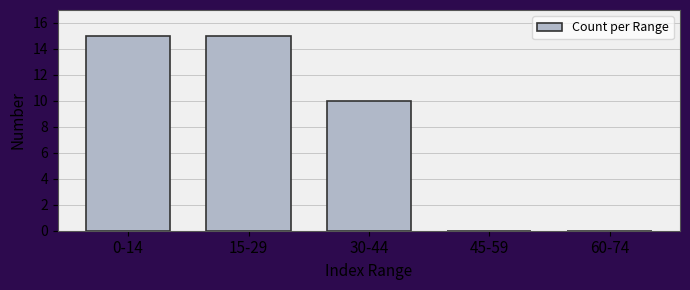

Reading left to right, what are all the values shown in this chart?

0-14=15	15-29=15	30-44=10	45-59=0	60-74=0